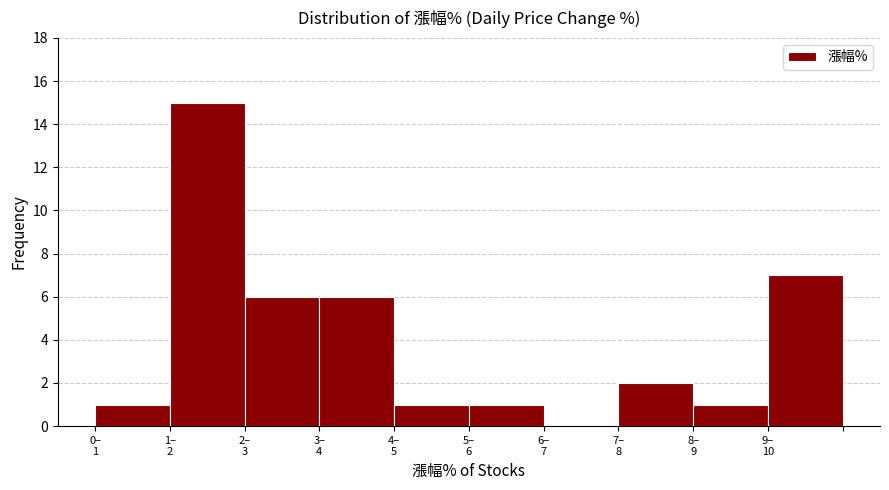

What is the maximum value shown in the chart?

15